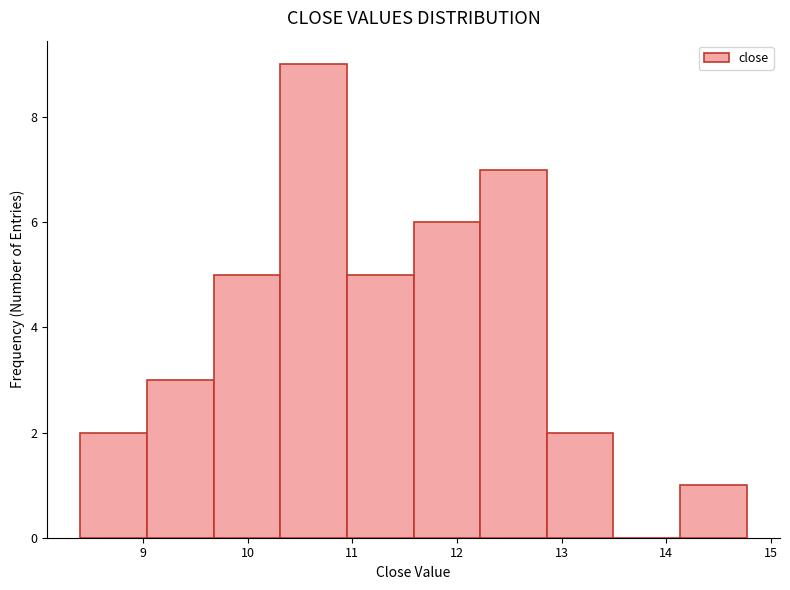

Reading left to right, transcribe this chart: for each bar, give the range it covers on the x-axis and its height. Neither the bar edges nor the heights are printed on the chart, so give them approximately, as read against the axes.

8.4 to 9.0: 2
9.0 to 9.7: 3
9.7 to 10.3: 5
10.3 to 10.9: 9
10.9 to 11.6: 5
11.6 to 12.2: 6
12.2 to 12.9: 7
12.9 to 13.5: 2
13.5 to 14.1: 0
14.1 to 14.8: 1